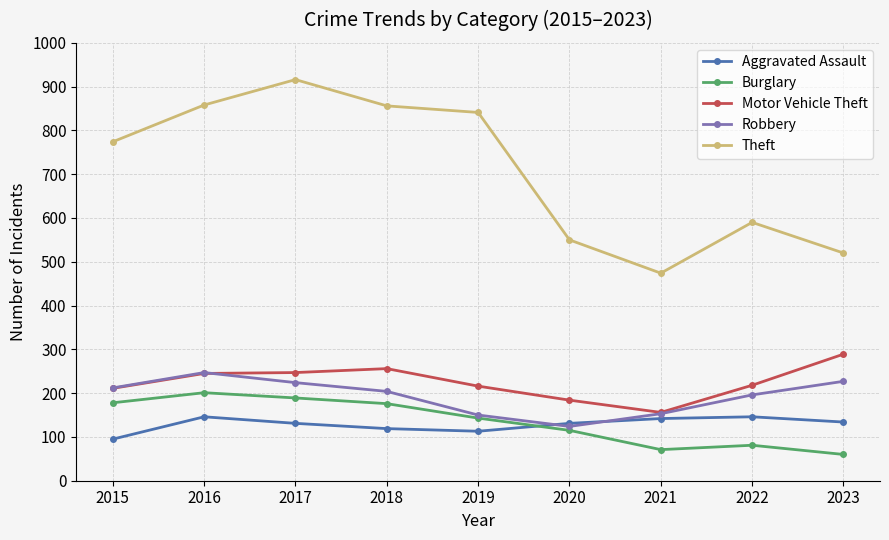

At which category does Burglary reach its first local valley?

2021